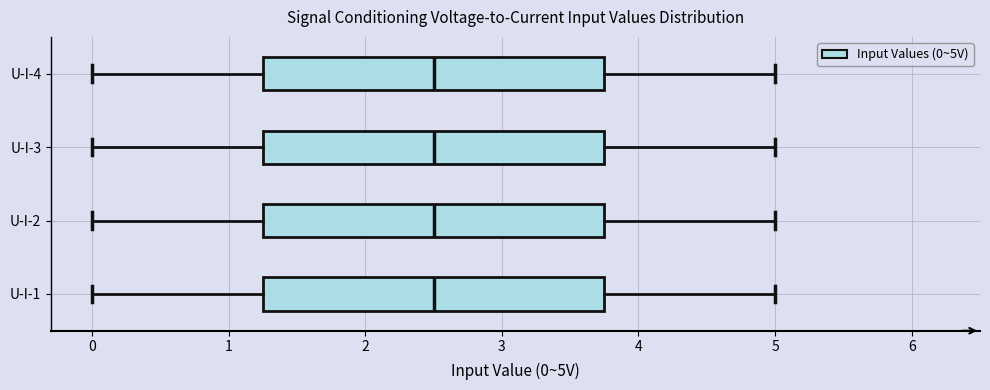

Where does the left whisker of the box for U-I-3 end on the x-axis? The values are not printed on the chart, so give them approximately, as read against the axis.

0.0